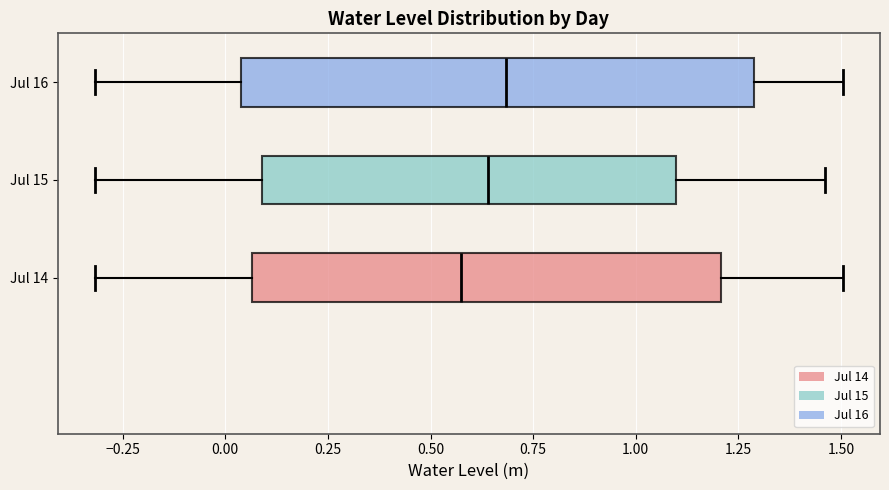

Where does the median line of the box for Jul 15 sit on the x-axis? The values are not printed on the chart, so give them approximately, as read against the axis.

0.65